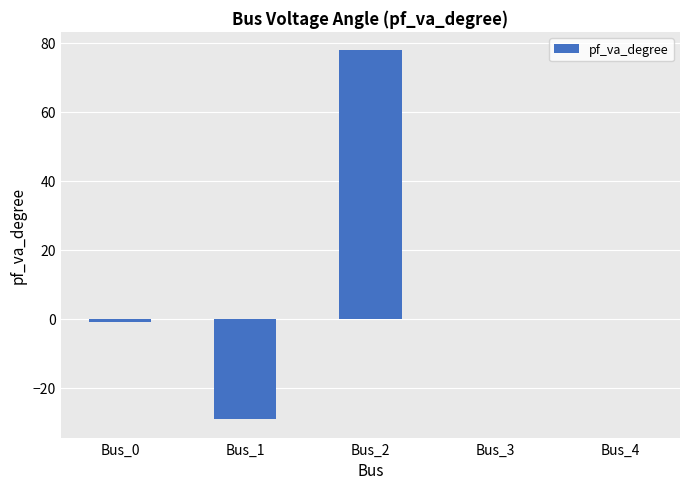

What is the maximum value shown in the chart?

77.8